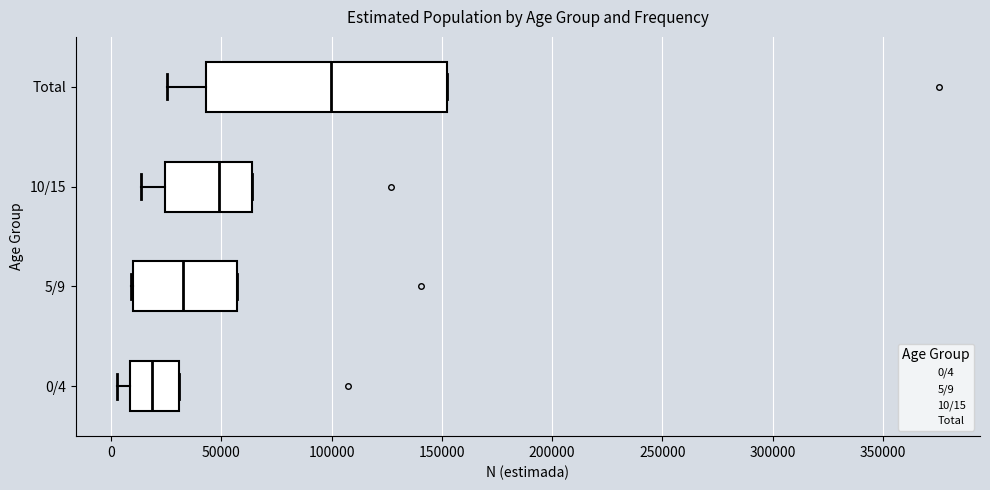

Where is the right edge of the box for 0/4 on the x-axis? The values are not printed on the chart, so give them approximately, as read against the axis.

30000